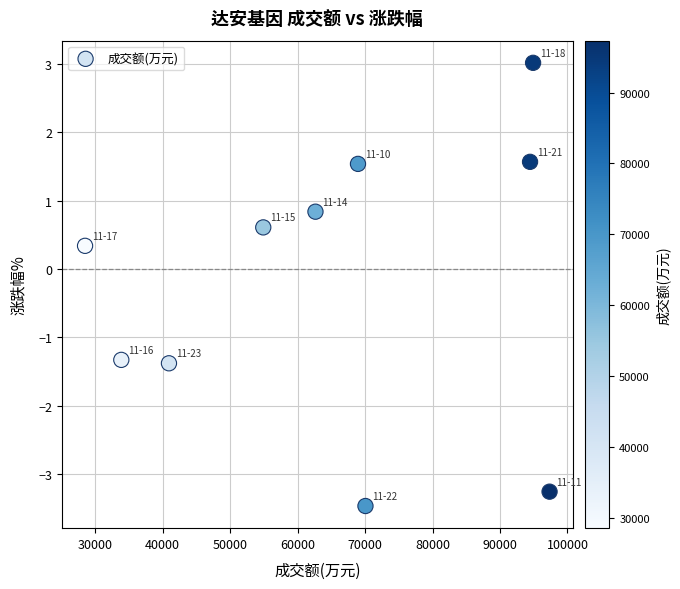

What is the range of Y values (max minus min)?

6.5